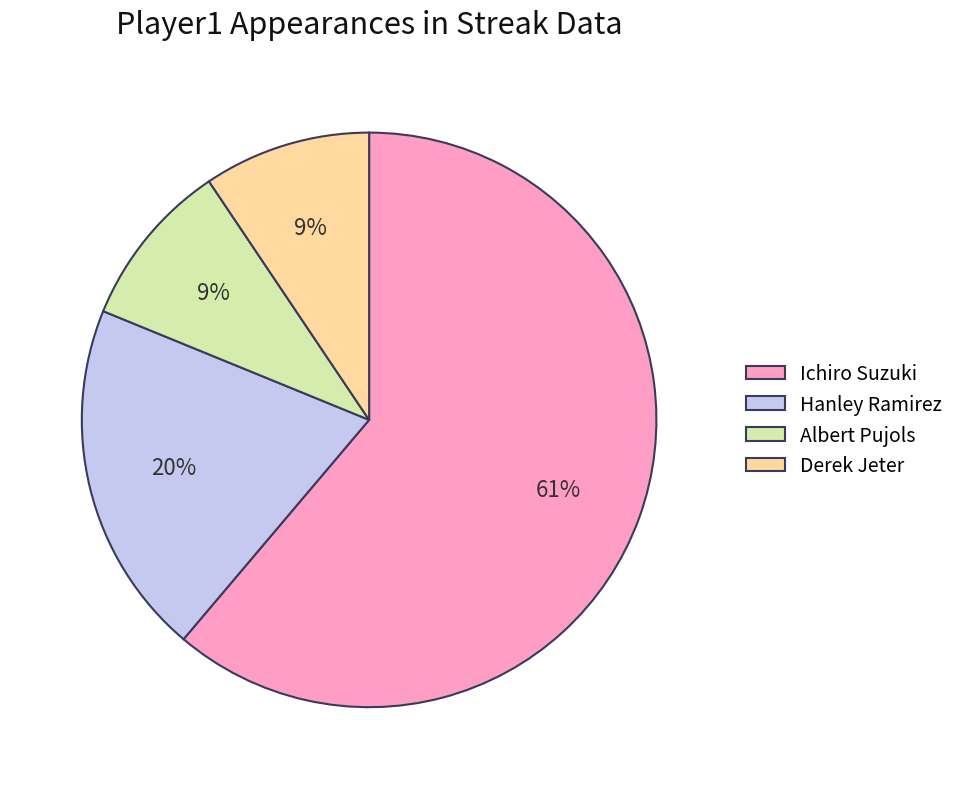

What percentage is the Albert Pujols slice, to the nearest percent?

9%